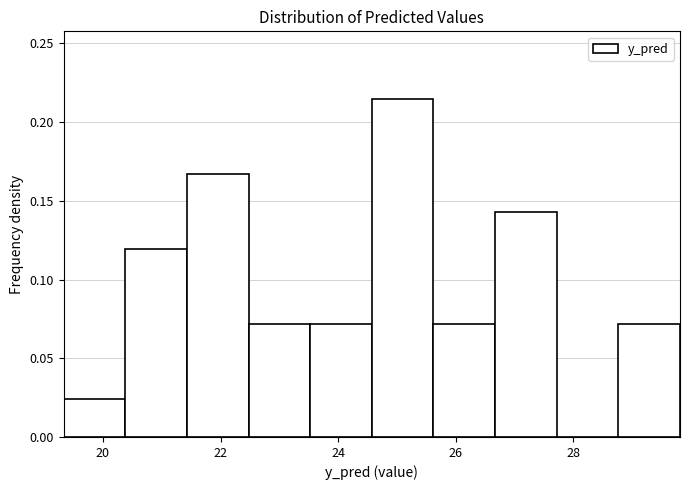

How tall is the bar that spans 21.4 to 22.4 on the x-axis? Neither the bar edges nor the heights are printed on the chart, so give them approximately, as read against the axes.

0.165